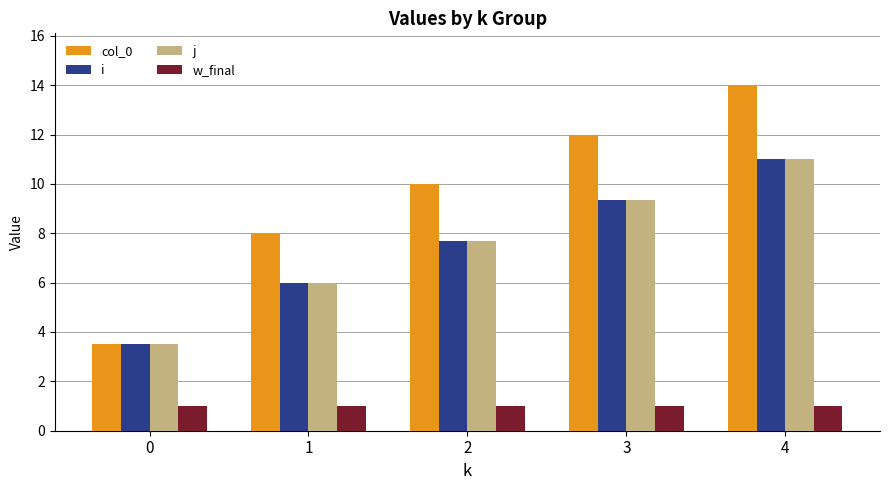

What is the approximate value of i at 1?

6.0